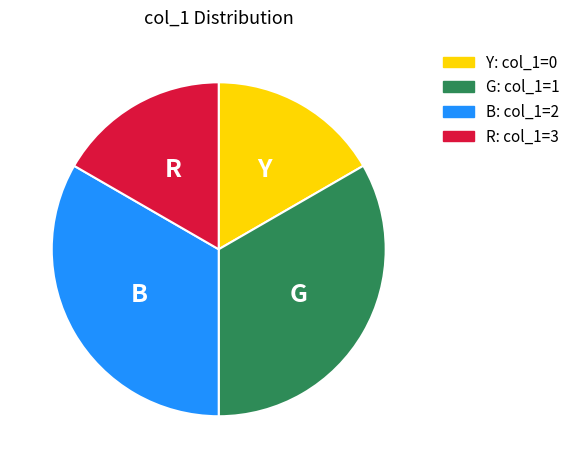

Which has a higher value, G or Y?

G